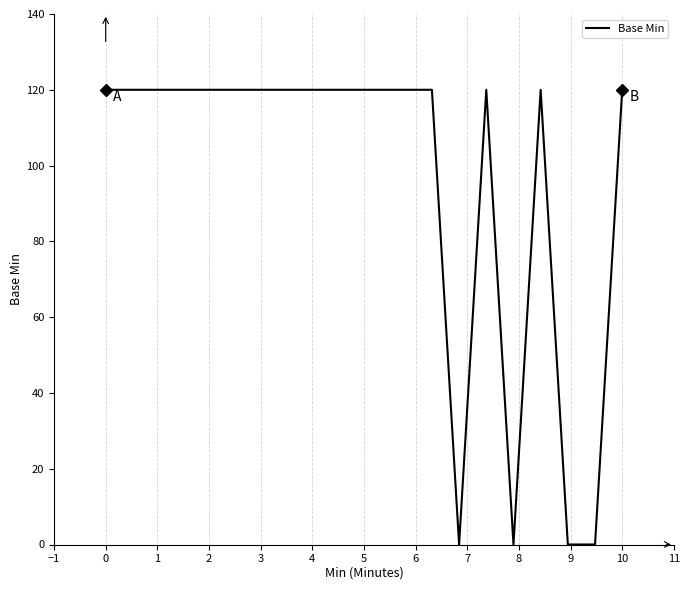

What is the maximum value shown in the chart?

120